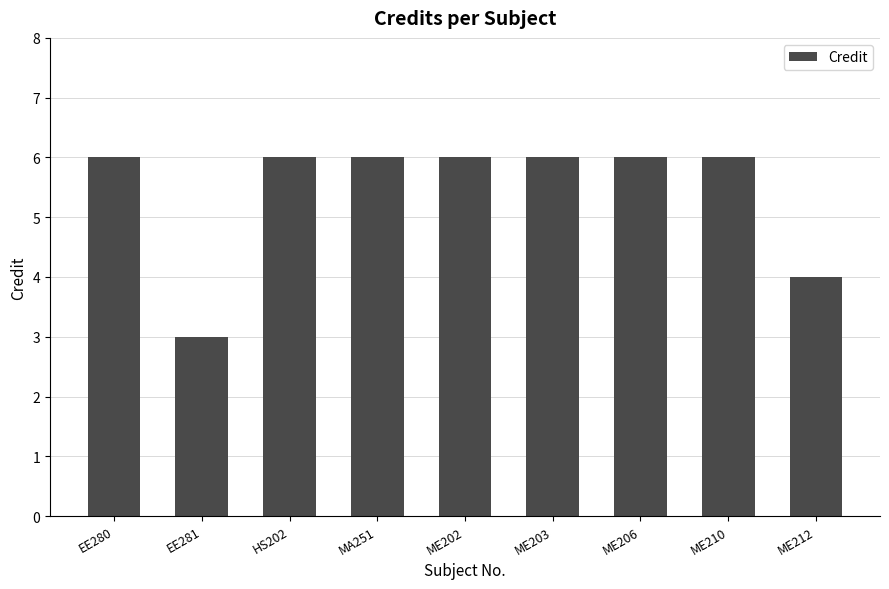

Reading left to right, extract all data points from this chart.

EE280=6	EE281=3	HS202=6	MA251=6	ME202=6	ME203=6	ME206=6	ME210=6	ME212=4